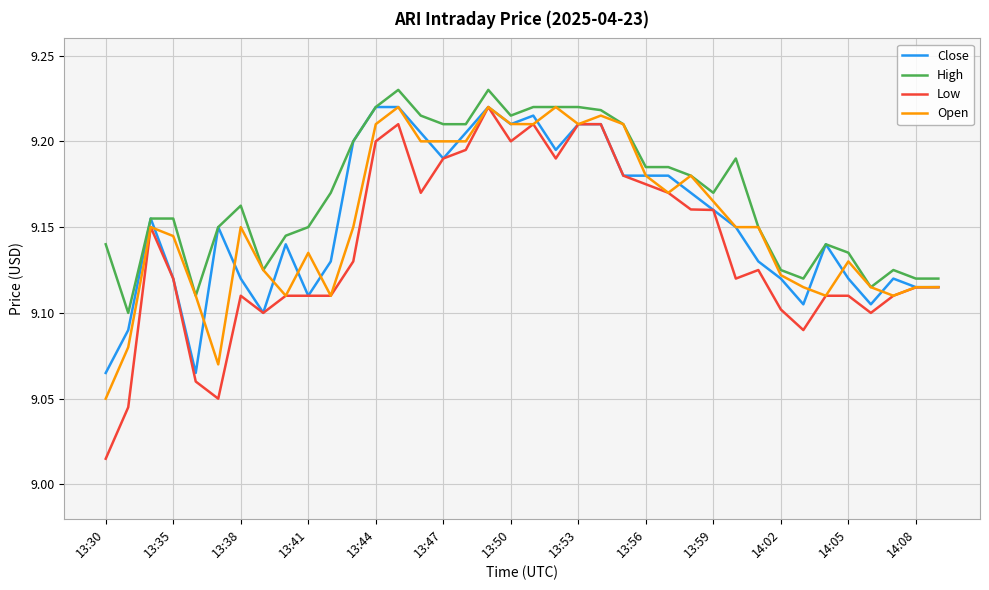

How many distinct data groups are displayed?

4